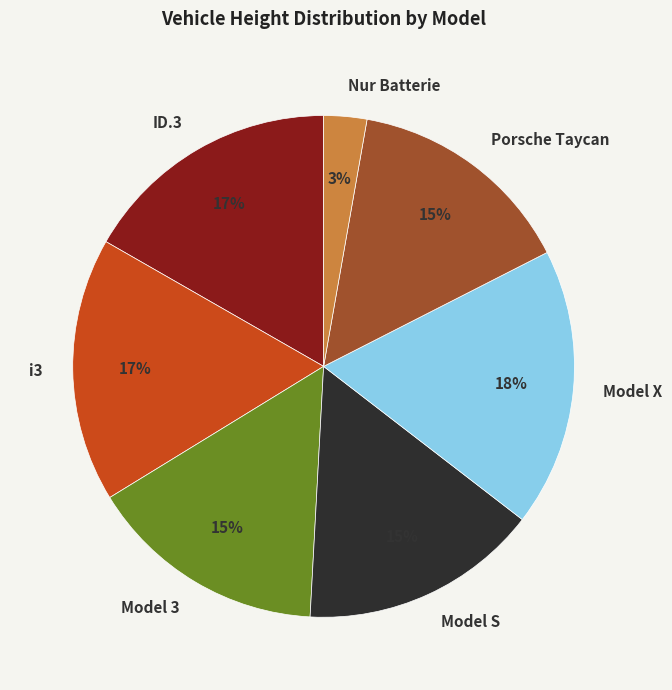

Do i3 and Model X together represent more than half of the pie?

No